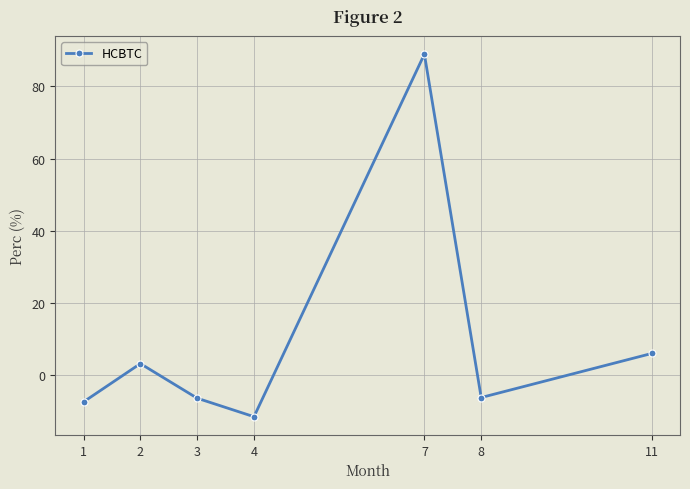

What is the average value?

9.6